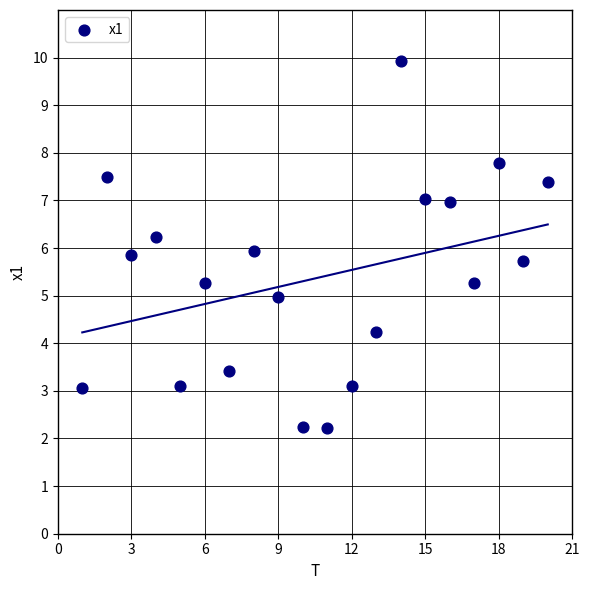

What is the range of X values (max minus min)?

19.0